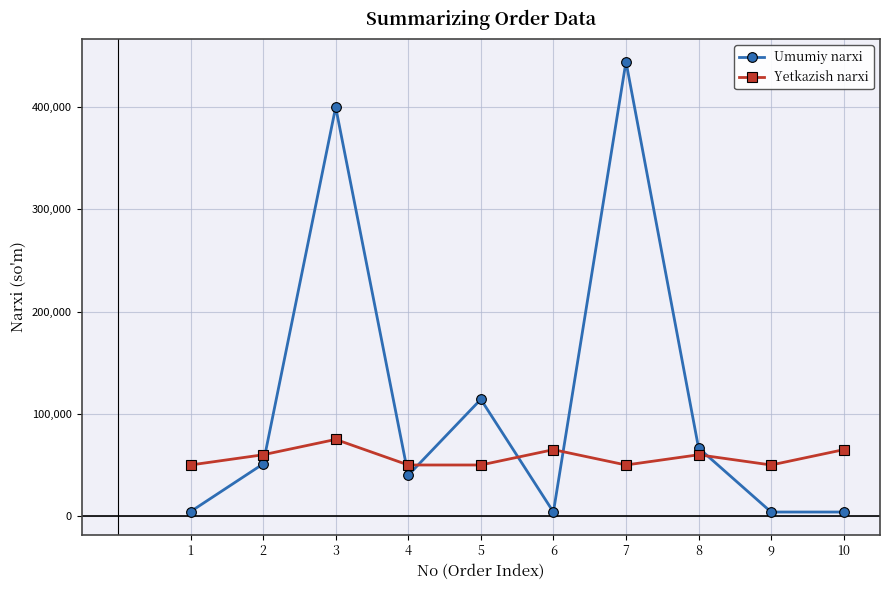

At which label does Umumiy narxi reach its peak?

7